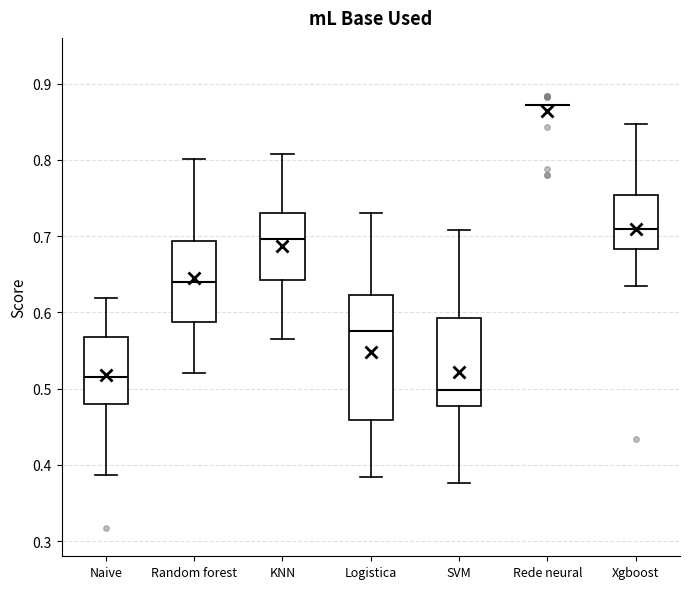

Reading left to right, read every box against the y-axis: the position of its median line, the range the box covers, and the ends of its whiskers. The values are not printed on the chart, so give them approximately, as read against the axis.

Naive: median 0.52, box 0.48 to 0.57, whiskers 0.39 to 0.62
Random forest: median 0.64, box 0.59 to 0.69, whiskers 0.52 to 0.80
KNN: median 0.70, box 0.64 to 0.73, whiskers 0.57 to 0.81
Logistica: median 0.58, box 0.46 to 0.62, whiskers 0.38 to 0.73
SVM: median 0.50, box 0.48 to 0.59, whiskers 0.38 to 0.71
Rede neural: box collapsed to a line at 0.87, whiskers 0.87 to 0.87
Xgboost: median 0.71, box 0.68 to 0.75, whiskers 0.63 to 0.85